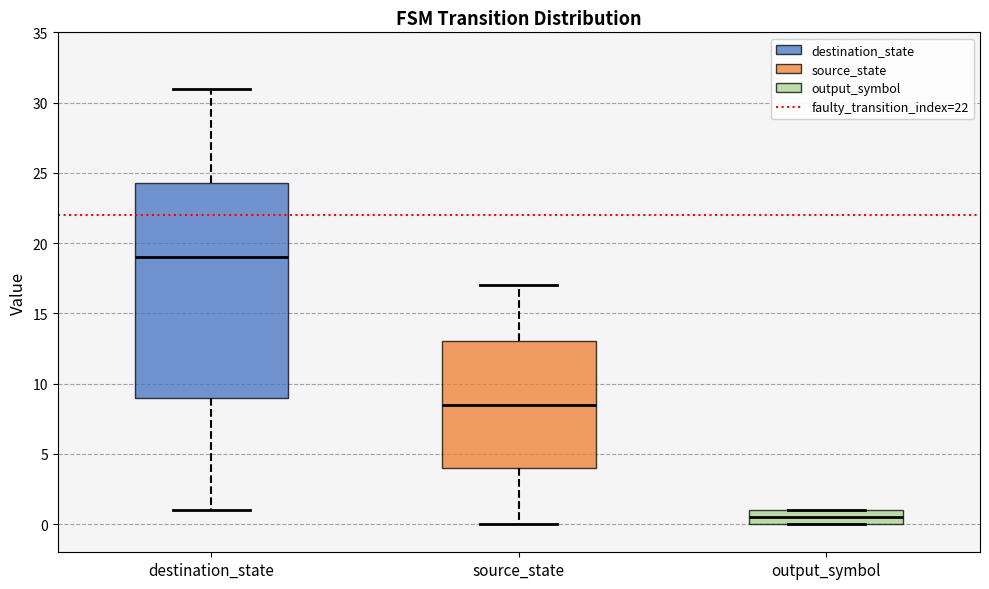

Reading left to right, read every box against the y-axis: the position of its median line, the range the box covers, and the ends of its whiskers. The values are not printed on the chart, so give them approximately, as read against the axis.

destination_state: median 19.0, box 9.0 to 24.5, whiskers 1.0 to 31.0
source_state: median 8.5, box 4.0 to 13.0, whiskers 0.0 to 17.0
output_symbol: median 0.5, box 0.0 to 1.0, whiskers 0.0 to 1.0